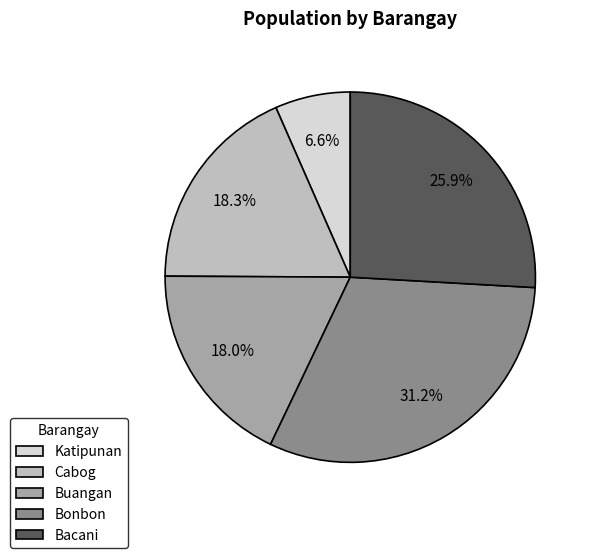

How many slices are in this pie chart?

5